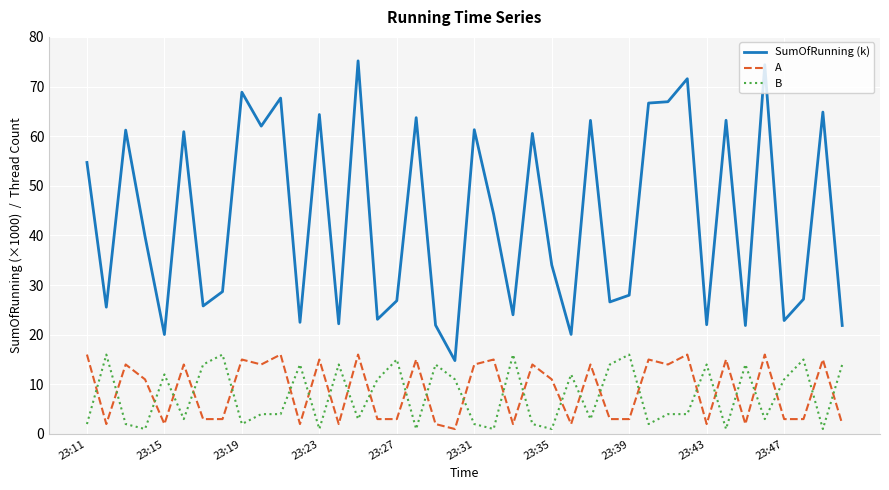

What is the difference between the maximum and minimum values in the SumOfRunning (k) series?

60.4